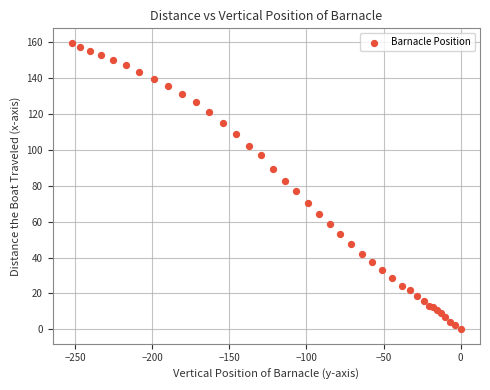

What Y value in the scatter plot is closest to 79?

77.2